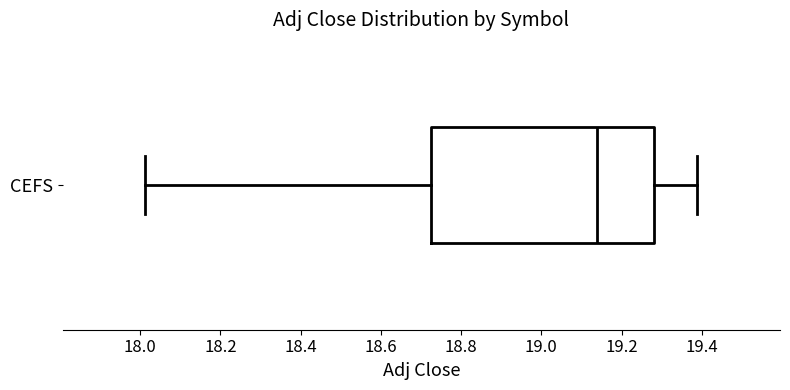

Where does the left whisker of the box for CEFS end on the x-axis? The values are not printed on the chart, so give them approximately, as read against the axis.

18.02